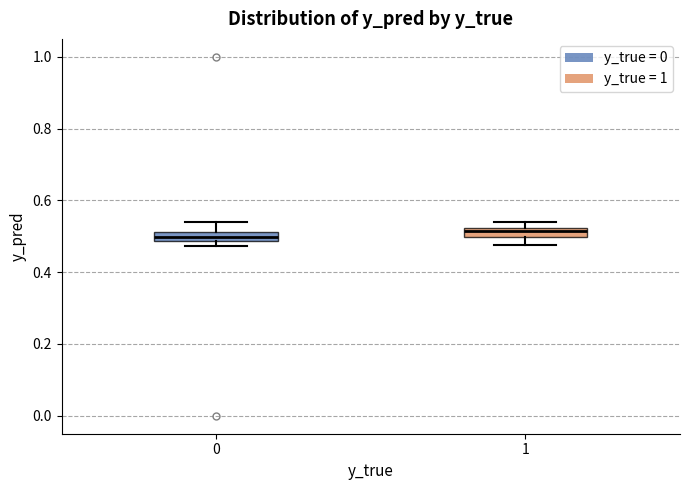

Where is the lower edge of the box at x = 1 on the y-axis? The values are not printed on the chart, so give them approximately, as read against the axis.

0.50